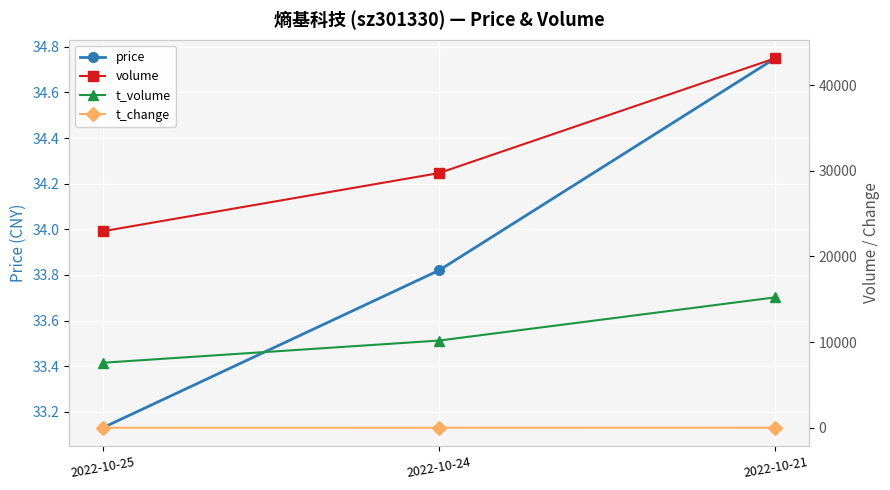

Count the number of data series in this chart.

4